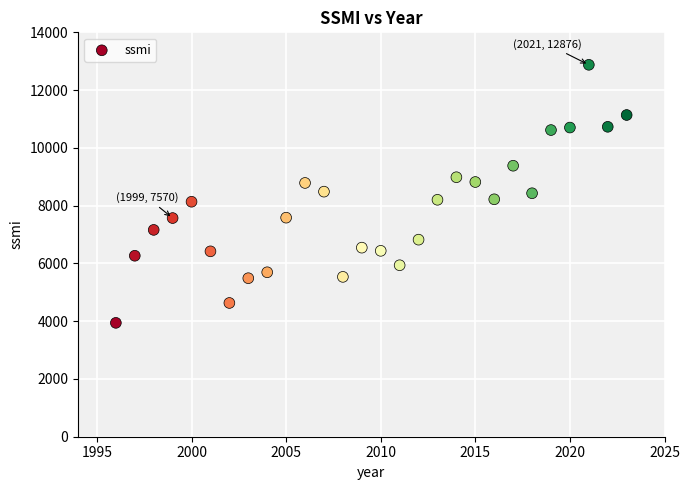

What is the range of X values (max minus min)?

27.0